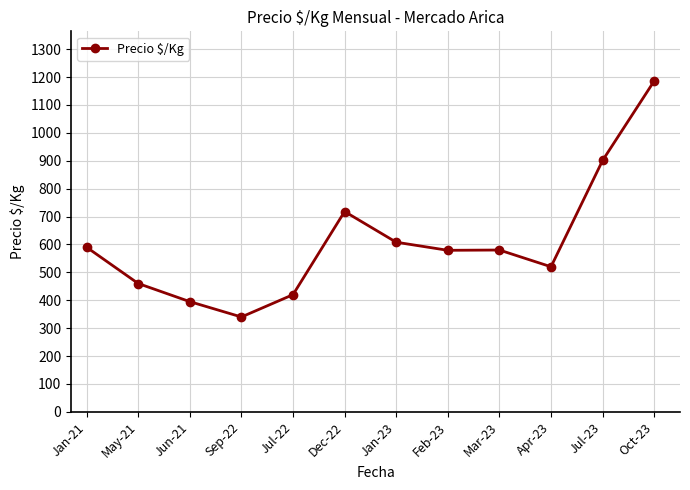

The value at Jul-23 is 1573. True or false?

False